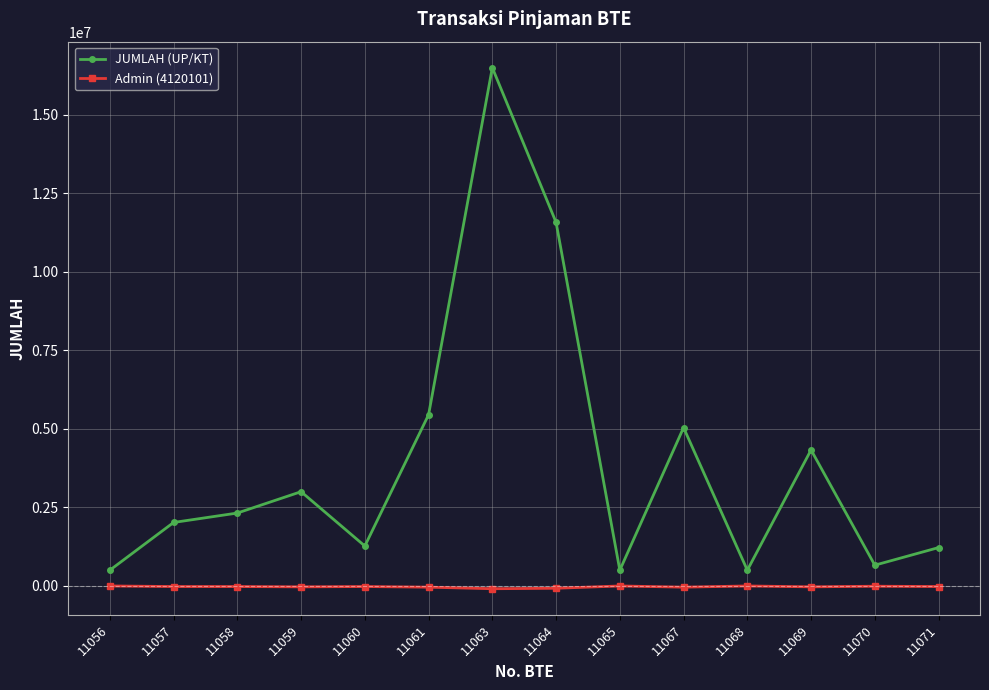

List the series in order of their peak value, highest first.

JUMLAH (UP/KT), Admin (4120101)